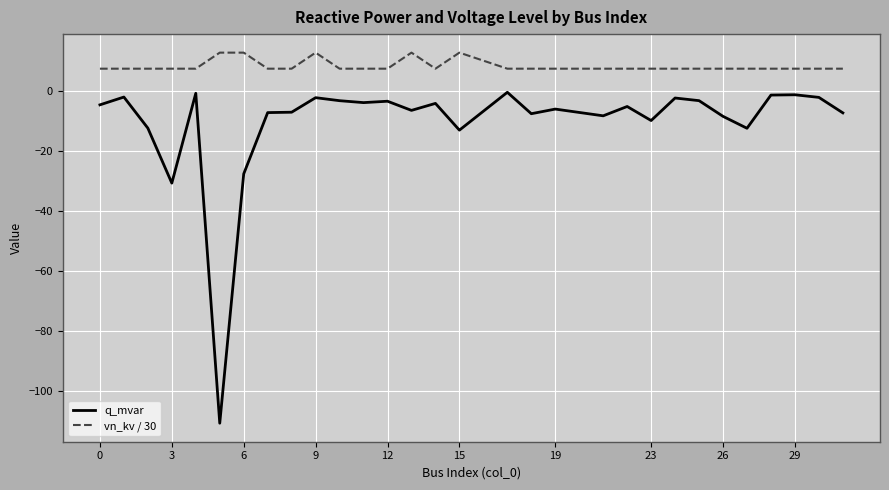

List the series in order of their overall mean, lowest first.

q_mvar, vn_kv / 30